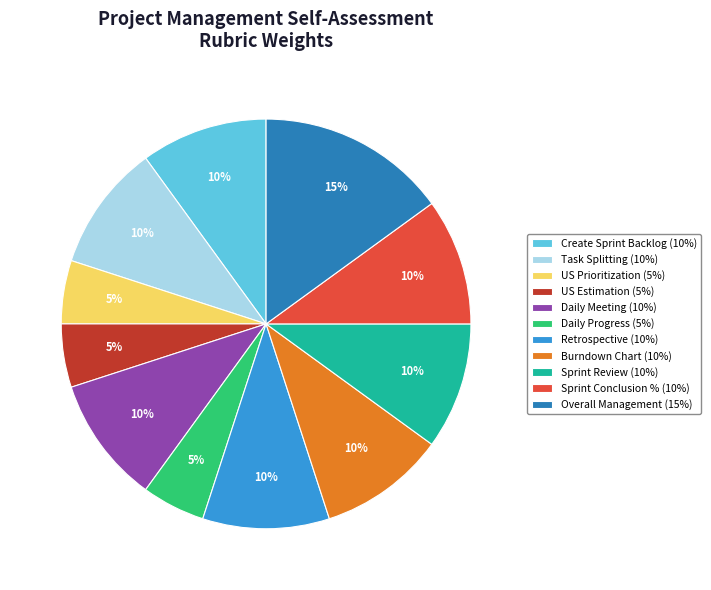

Is the sum of US Prioritization (5%) and Daily Progress (5%) greater than half?

No